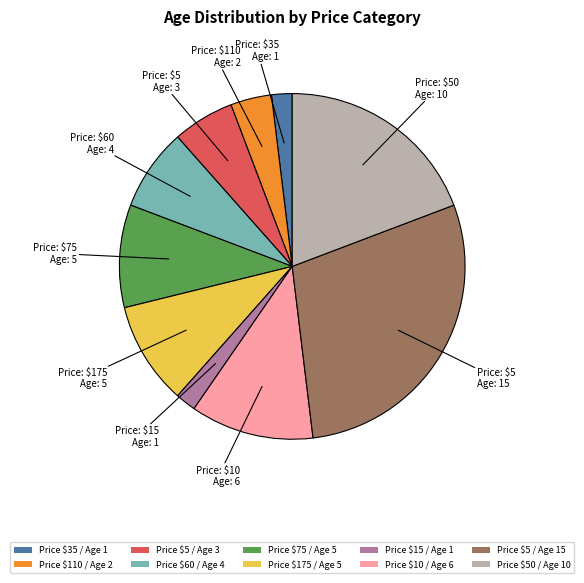

Which slice is the largest?

Price $5 / Age 15